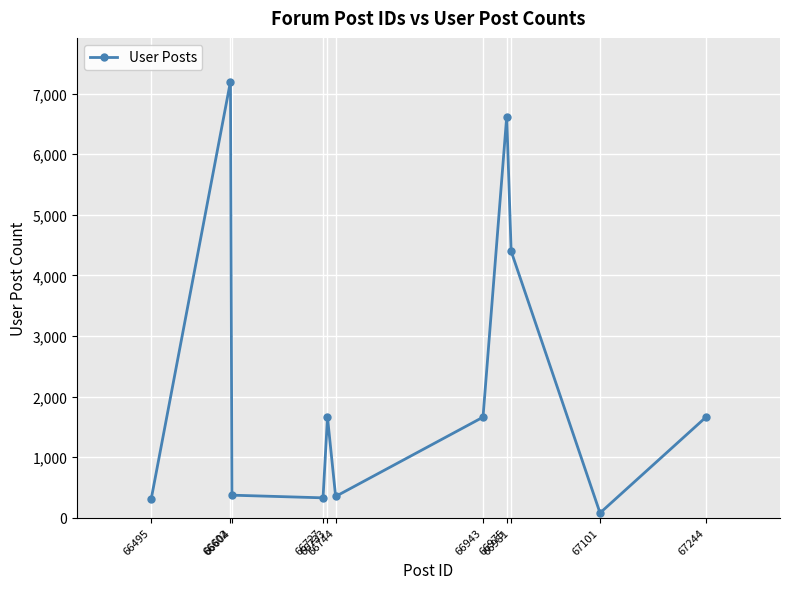

Does the chart have visible grid lines?

Yes